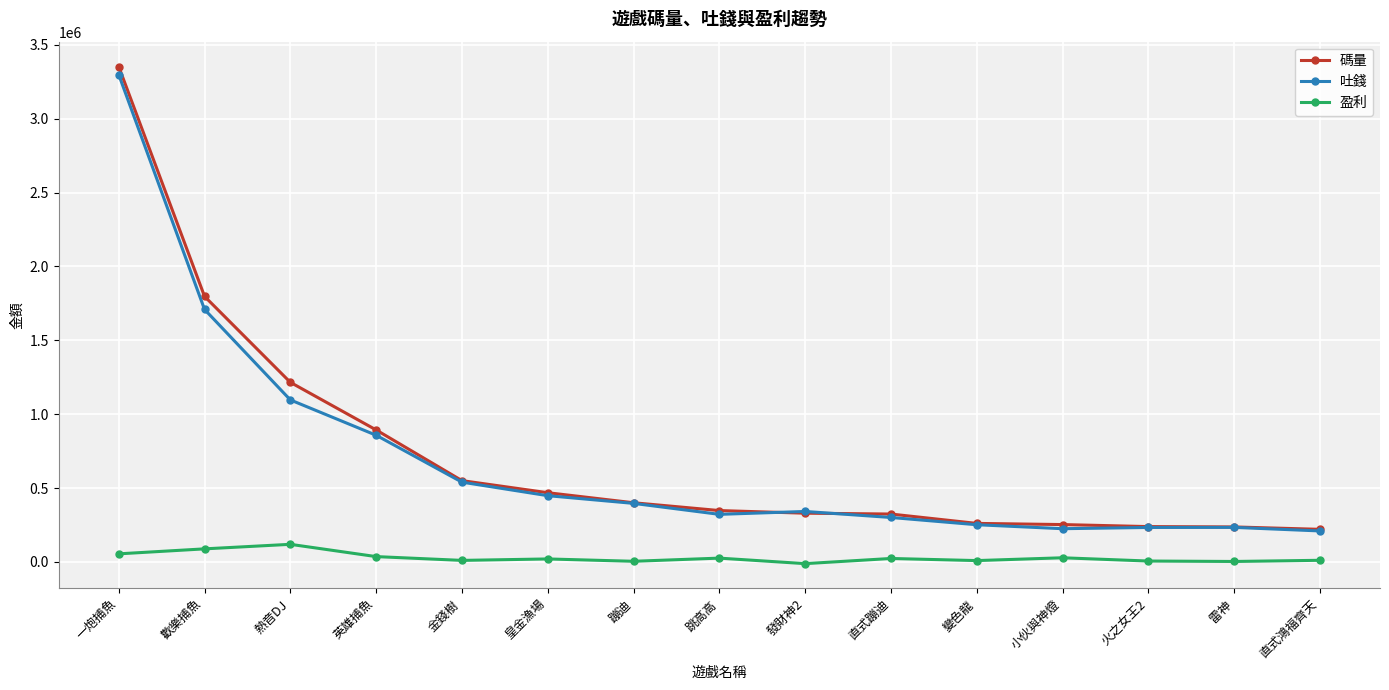

The value of 碼量 at 小伙與神燈 is 377741.3. True or false?

False